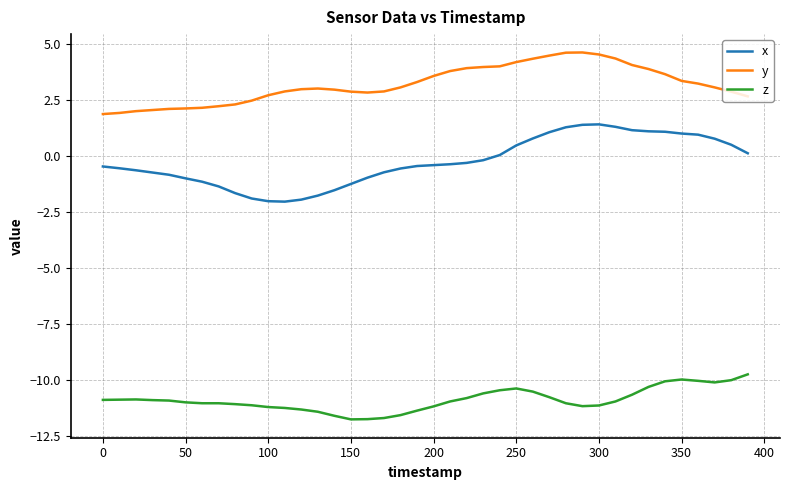

Count the number of categories in the chart.

40